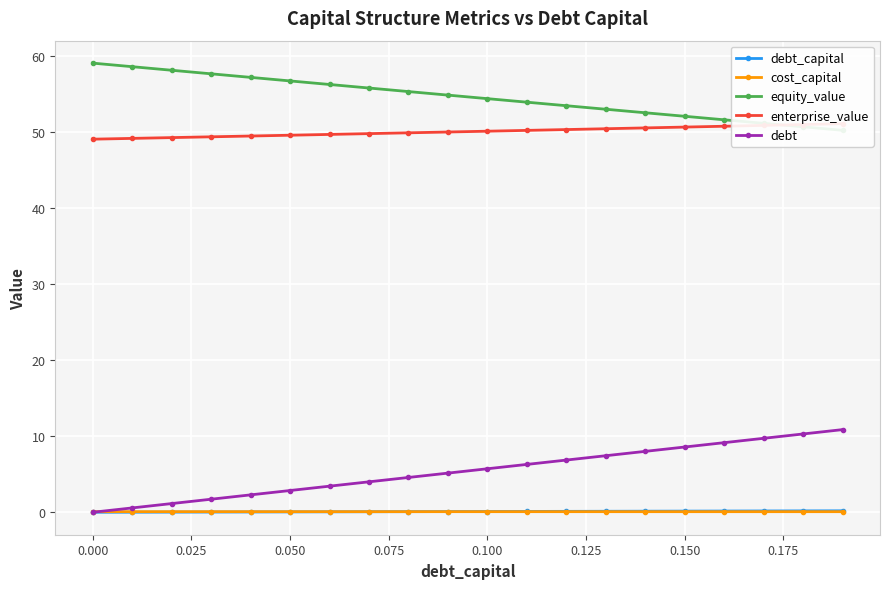

What is the average value of the equity_value series?

54.6